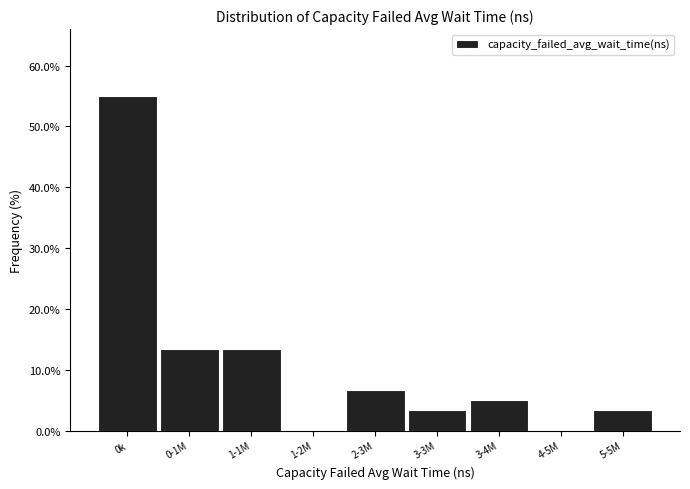

Reading left to right, transcribe all the data shown in this chart.

0k=55.0	0-1M=13.3	1-1M=13.3	1-2M=0.0	2-3M=6.7	3-3M=3.3	3-4M=5.0	4-5M=0.0	5-5M=3.3